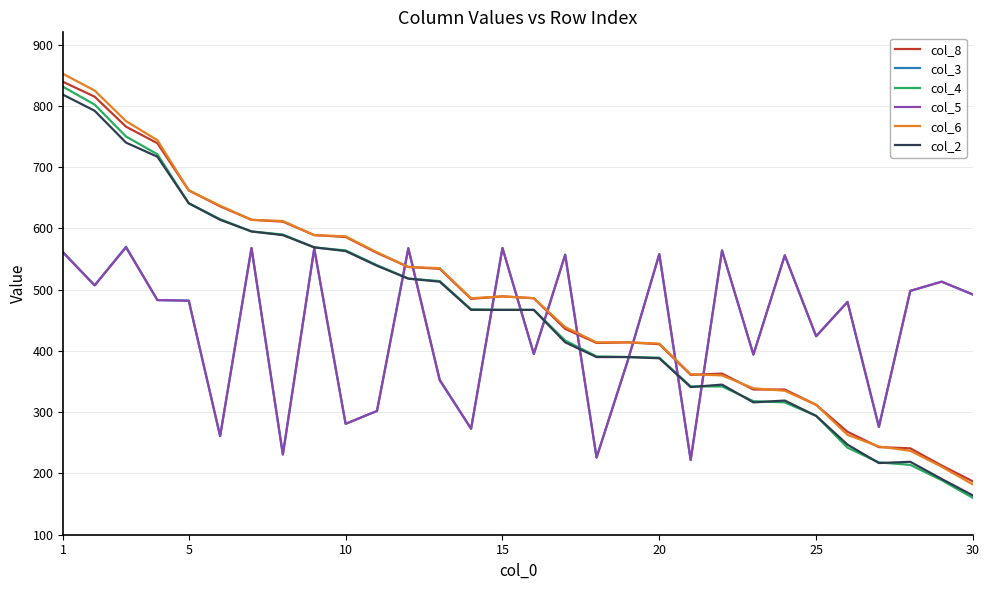

True or false: col_8 and col_2 cross at least once.

False